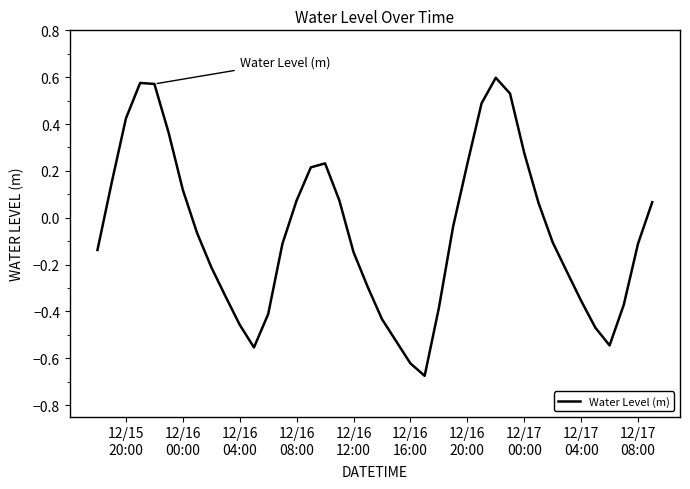

What is the difference between the maximum and minimum values?

1.3